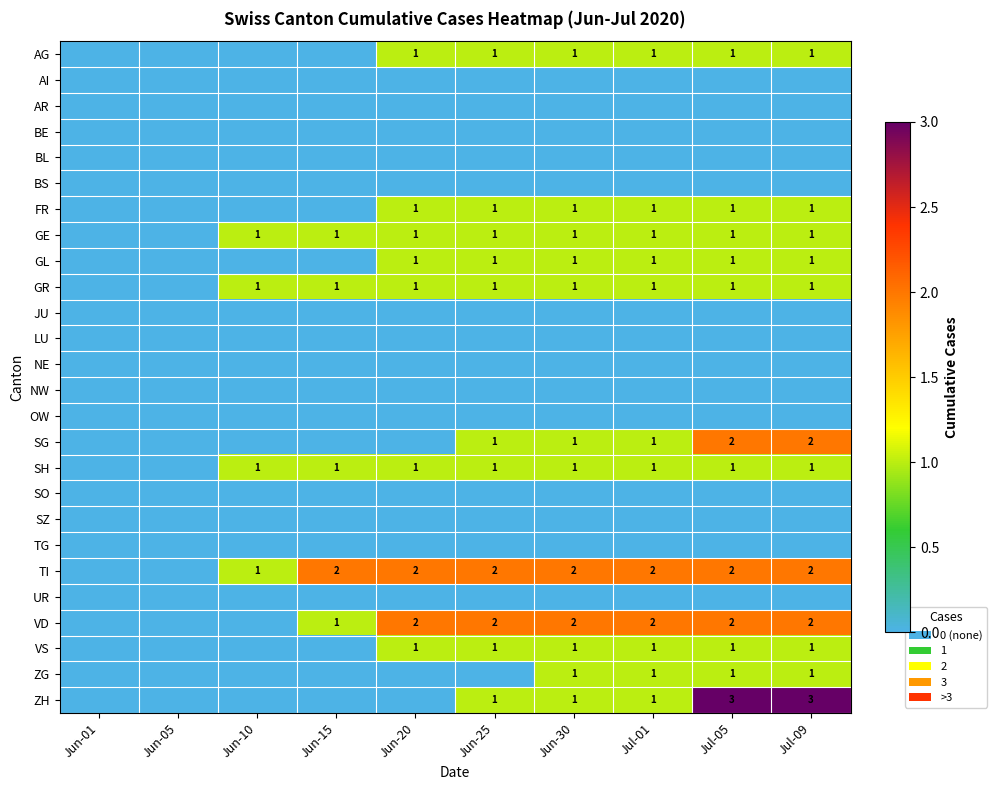

How many distinct data groups are displayed?

26